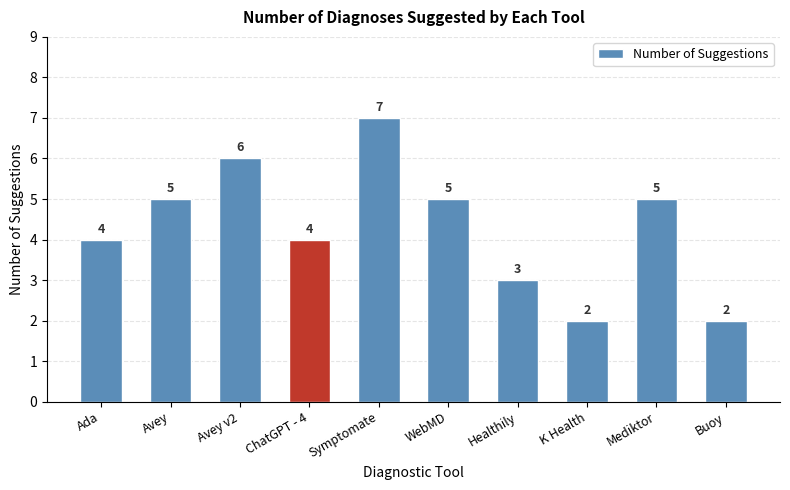

What is the label of the 2nd bar from the right?

Mediktor